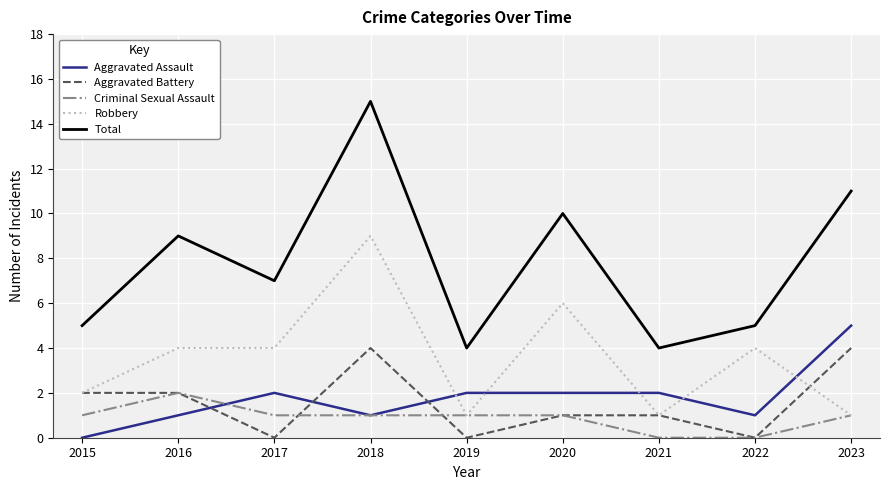

What is the difference between the second highest and second lowest values in the Robbery series?

5